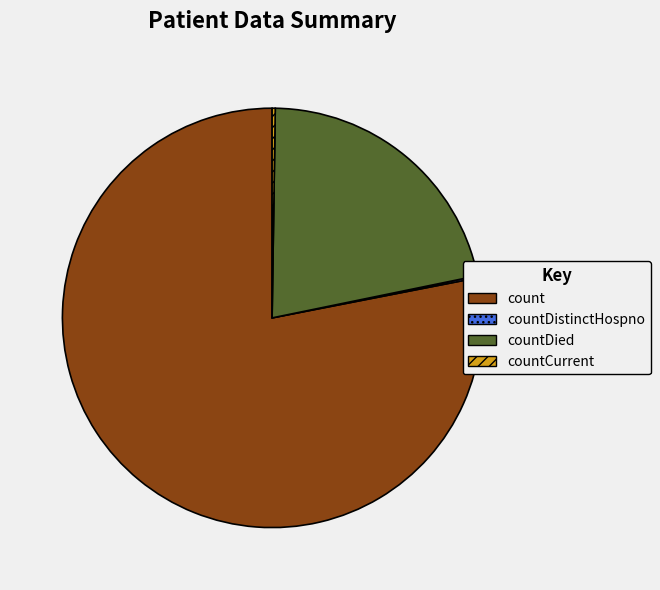

What is the majority slice?

count